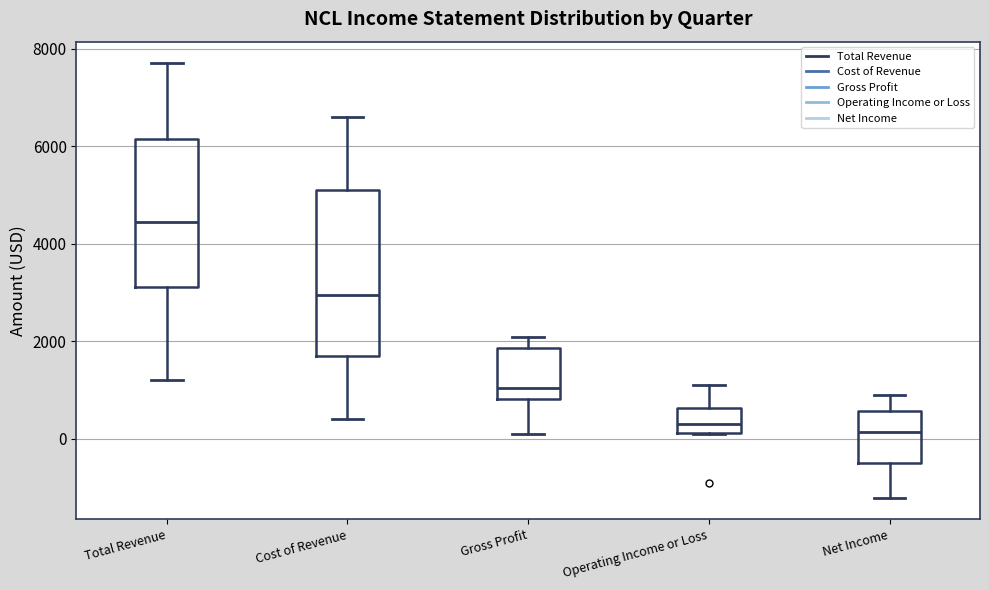

Reading left to right, transcribe this box plot: for each box, give where its median line is, the range the box spans, and where its two whiskers end, as read against the y-axis. The values are not printed on the chart, so give them approximately, as read against the axis.

Total Revenue: median 4400, box 3200 to 6200, whiskers 1200 to 7800
Cost of Revenue: median 3000, box 1800 to 5200, whiskers 400 to 6600
Gross Profit: median 1000, box 800 to 1800, whiskers 200 to 2200
Operating Income or Loss: median 400, box 200 to 600, whiskers 200 to 1200
Net Income: median 200, box -400 to 600, whiskers -1200 to 1000